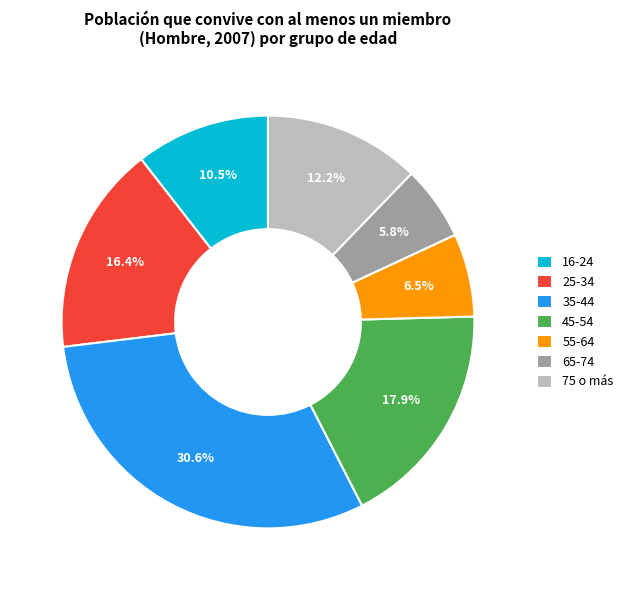

Is it true that 35-44 is 31% of the pie?

True